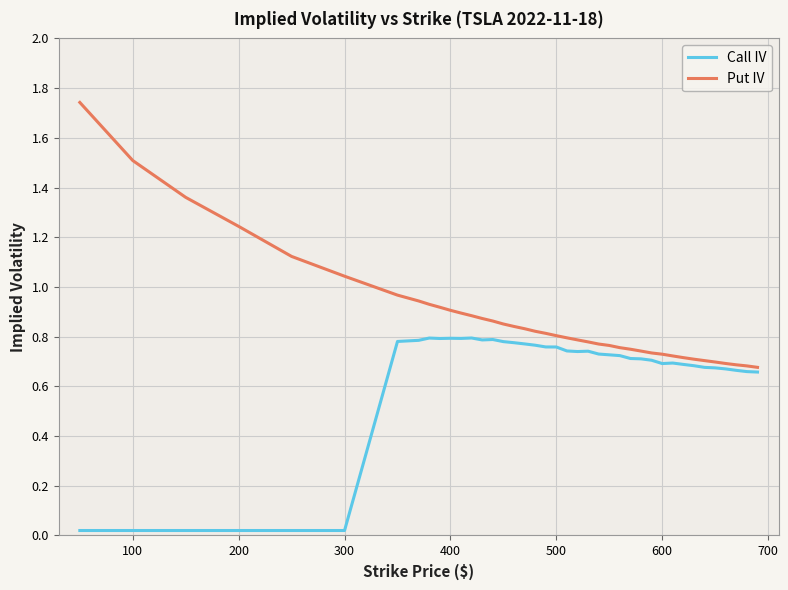

Which series has the largest total across all categories?

Put IV